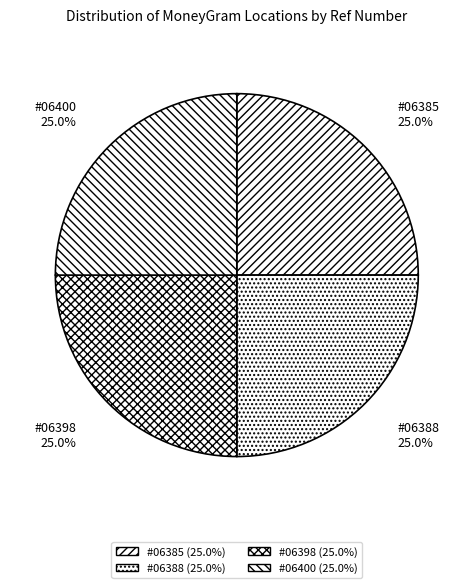

Does any single category account for the majority?

No